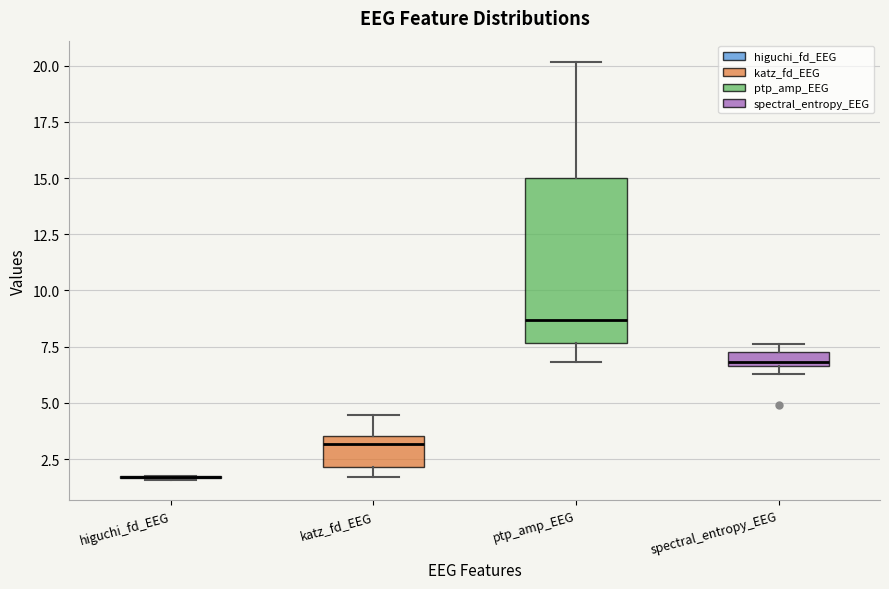

Where does the upper whisker of the box for ptp_amp_EEG end on the y-axis? The values are not printed on the chart, so give them approximately, as read against the axis.

20.0